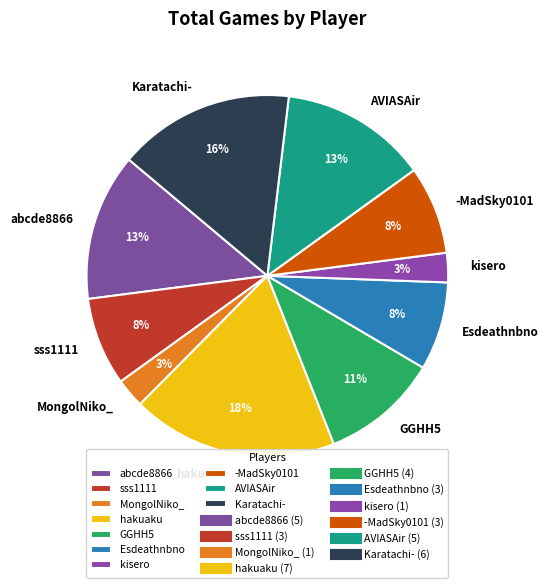

True or false: Esdeathnbno accounts for 1% of the total.

False